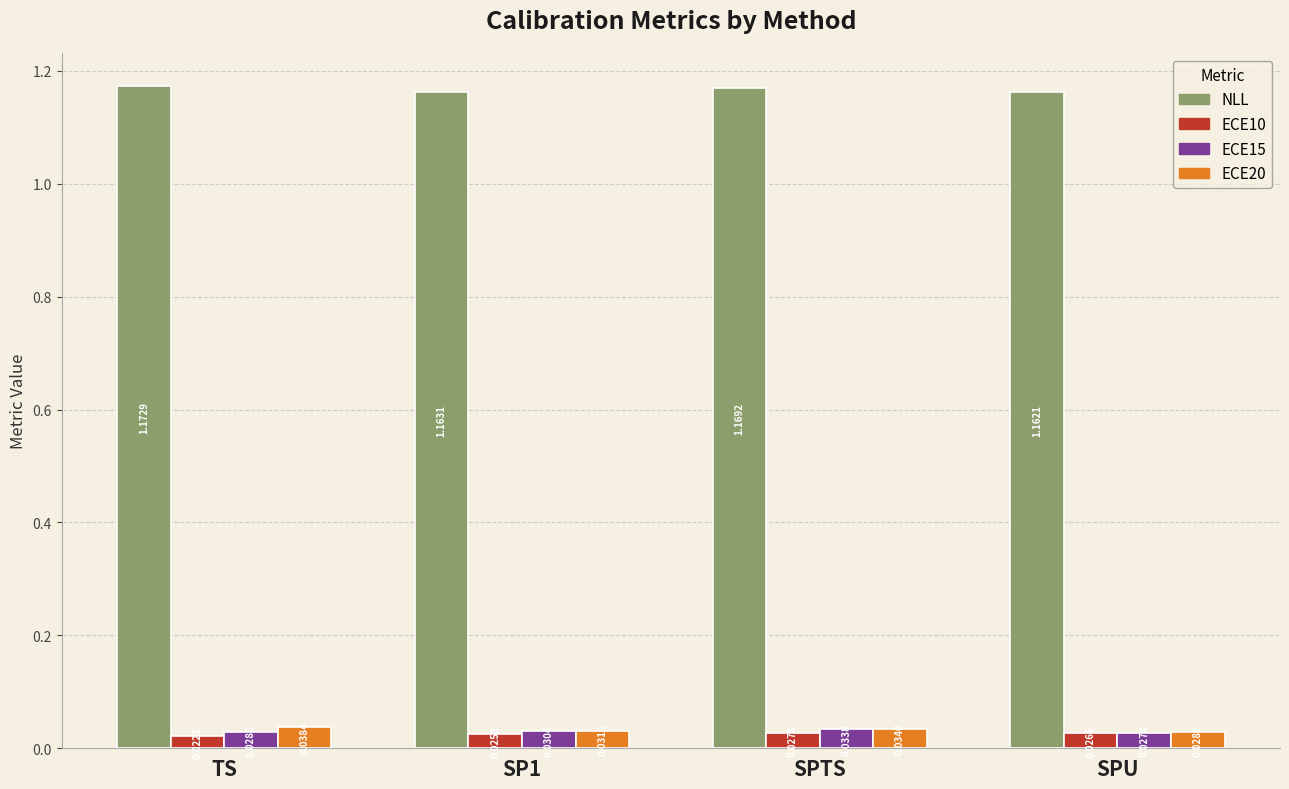

What is the sum of all ECE10 values?

0.1